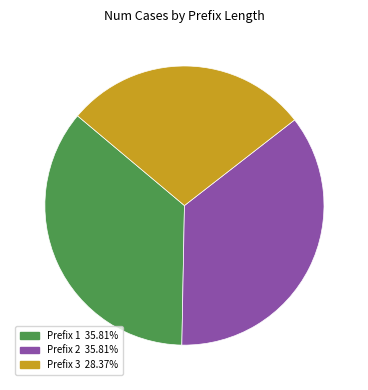

Is there a majority slice in this chart?

No